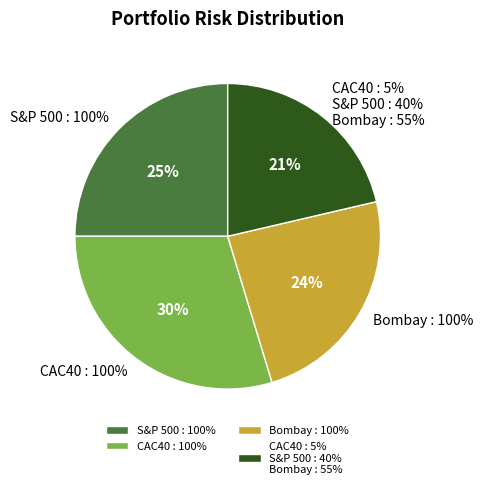

Combined, what portion of the pie is CAC40 : 5%
S&P 500 : 40%
Bombay : 55% and Bombay : 100%?

45.3%